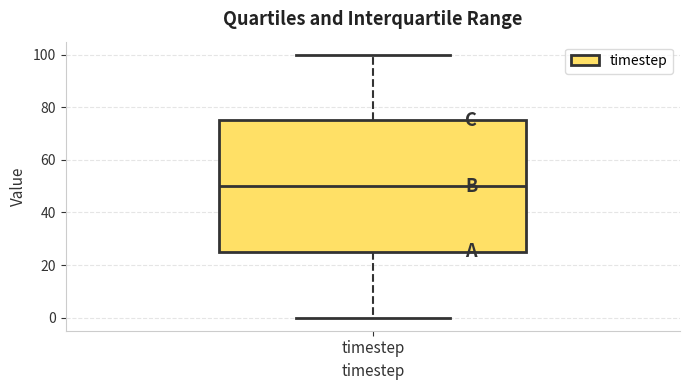

Where does the upper whisker of the box for timestep end on the y-axis? The values are not printed on the chart, so give them approximately, as read against the axis.

100